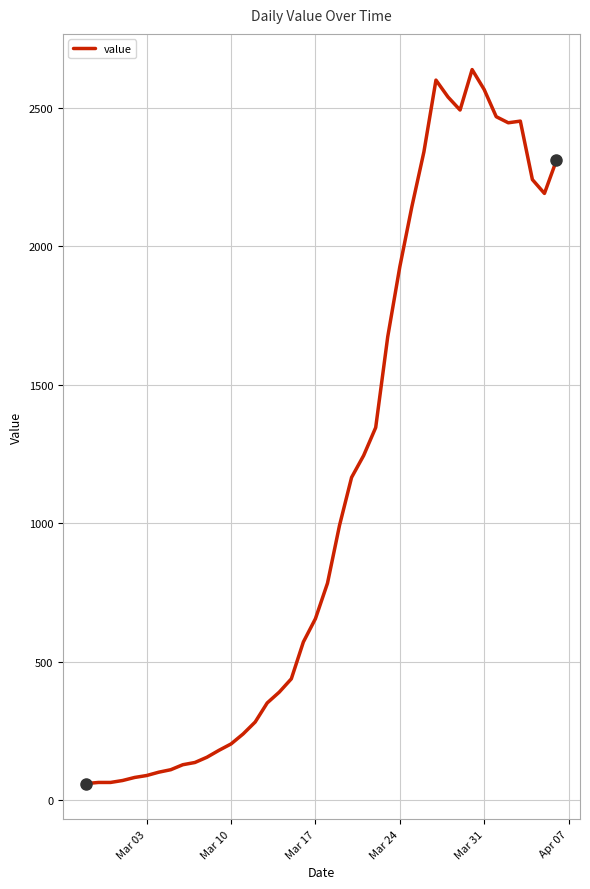

What is the difference between the maximum and minimum values?

2577